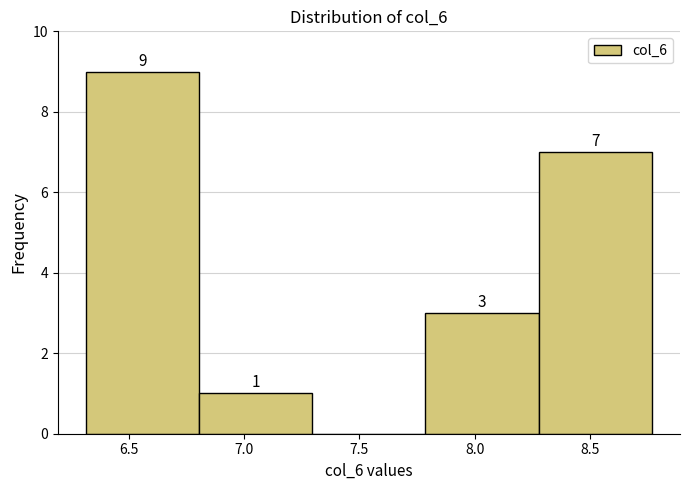

Which range on the x-axis has the tallest bar?

6.30 to 6.80